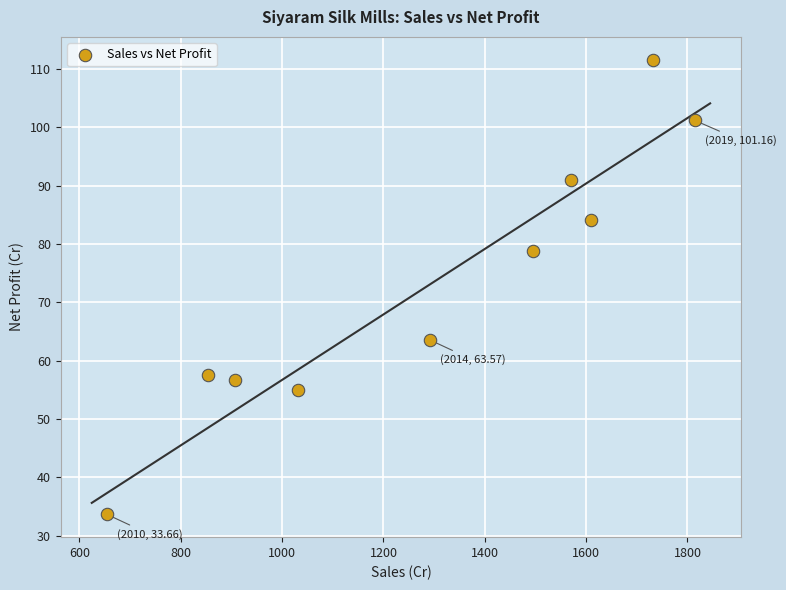

What is the average Y value?

73.3